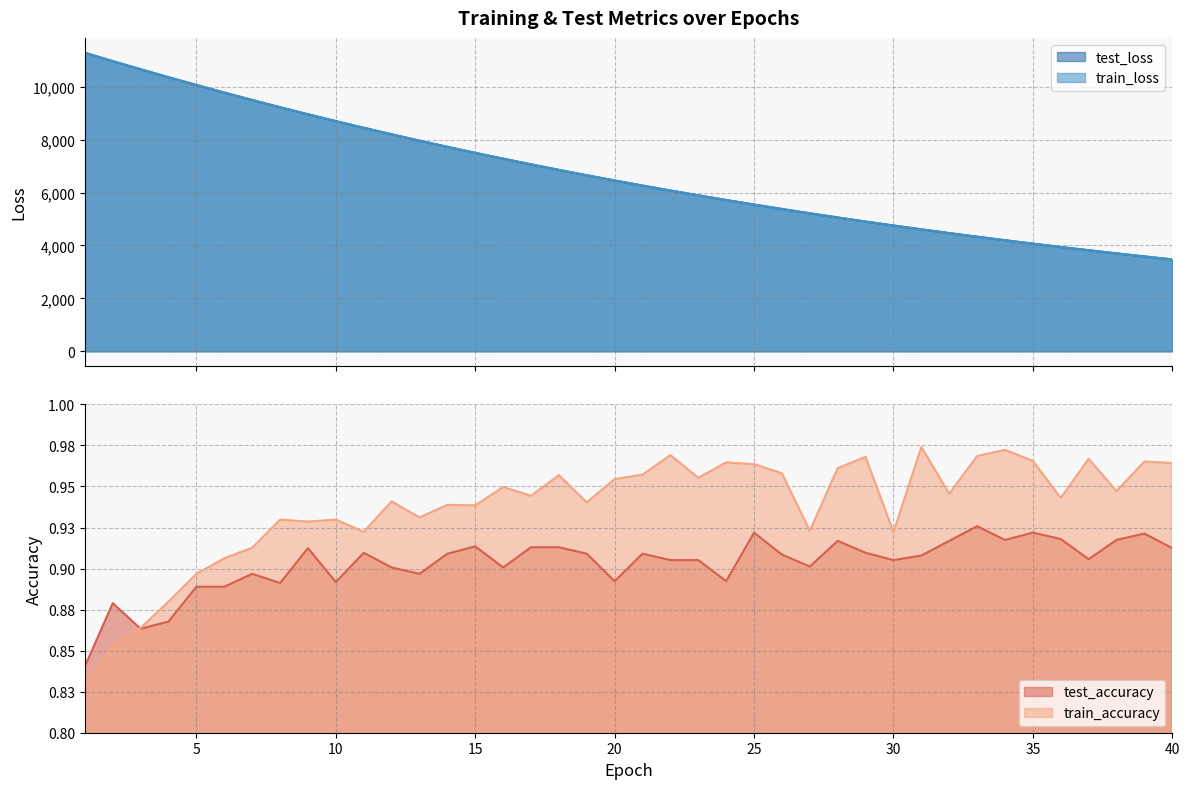

The test_accuracy series shows 0.3 at 19. True or false?

False